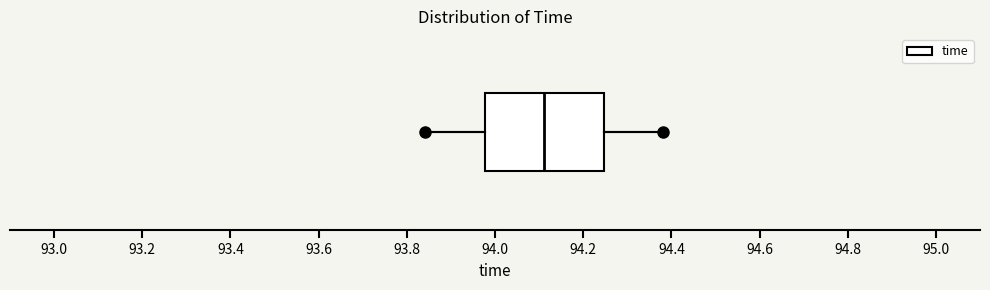

Where does the left whisker of the box end on the x-axis? The values are not printed on the chart, so give them approximately, as read against the axis.

93.84